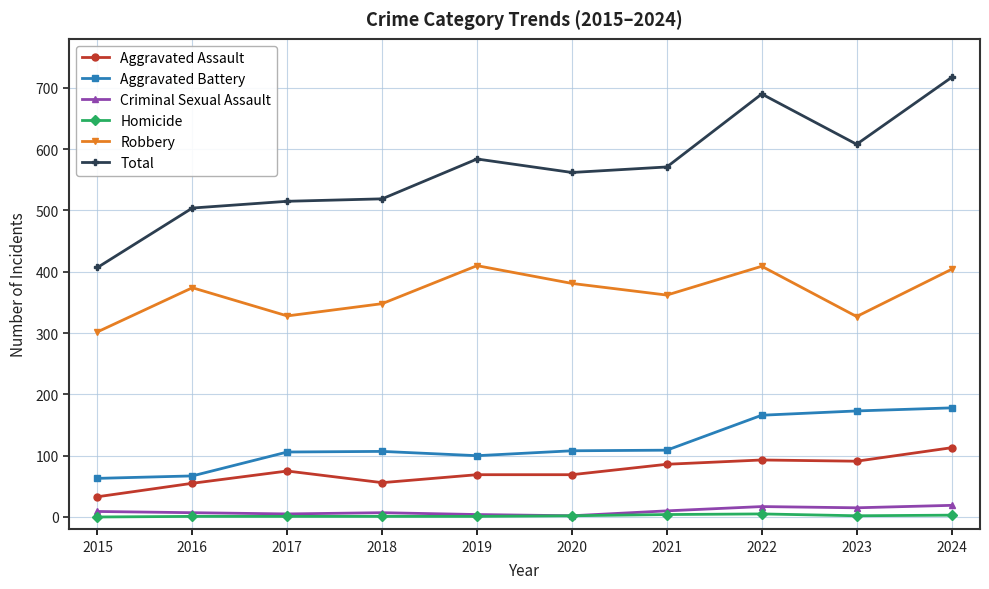

In Aggravated Battery, how many points are higher than both neighbors (excluding endpoints)?

1